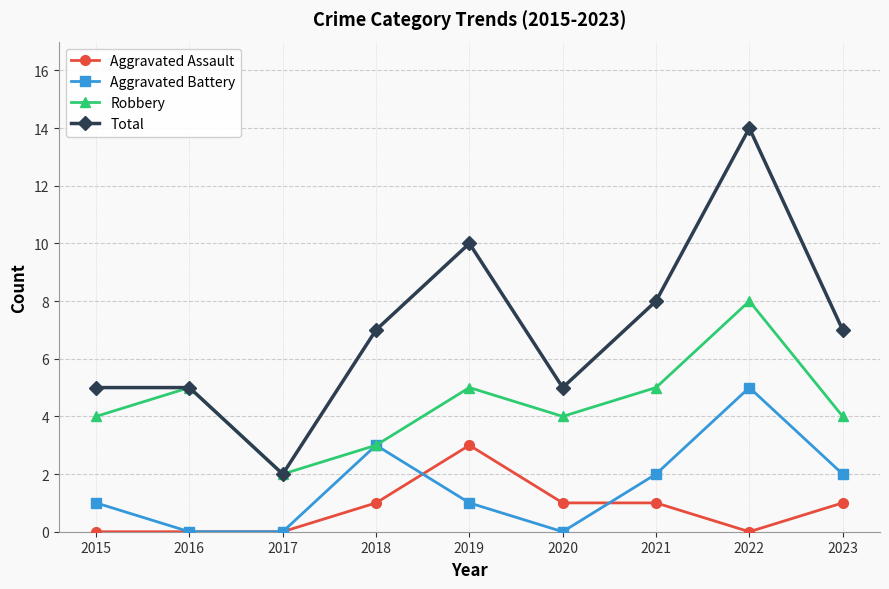

The value of Aggravated Battery at 2023 is 1. True or false?

False